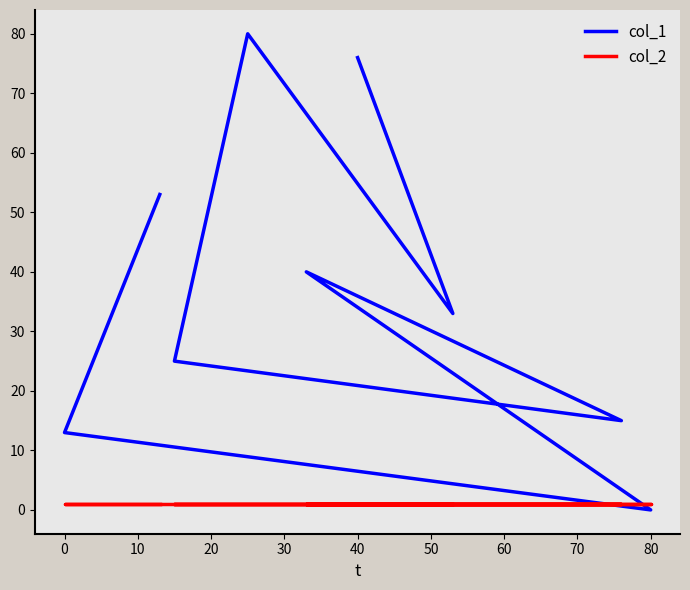

In col_1, how many points are higher than both neighbors (excluding endpoints)?

2